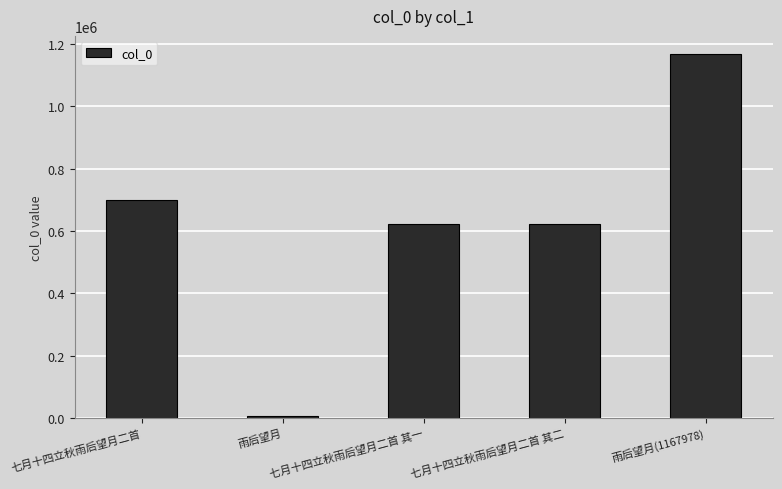

What is the average value?

623784